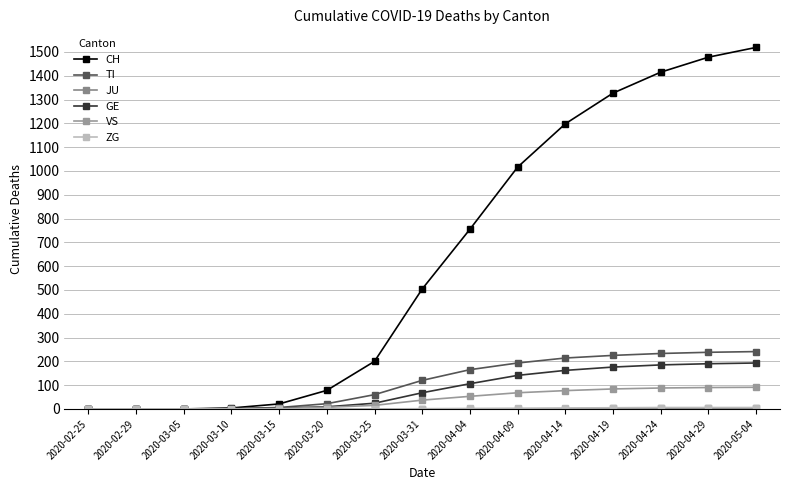

True or false: VS has more than 1 interior local peaks.

False